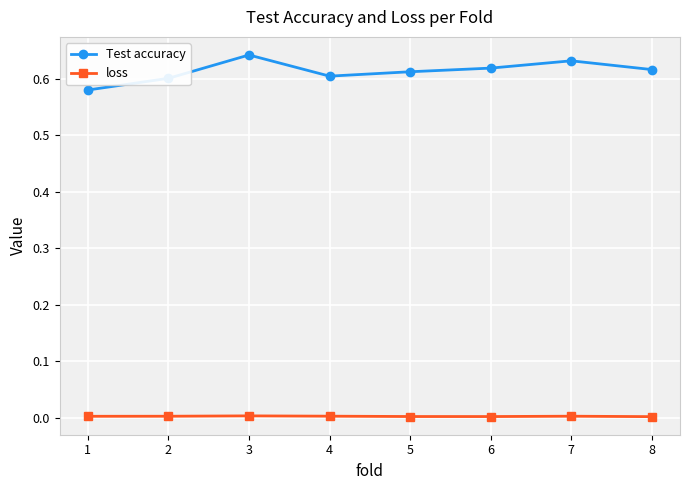

True or false: Test accuracy has more than 2 points higher than both neighbors.

False